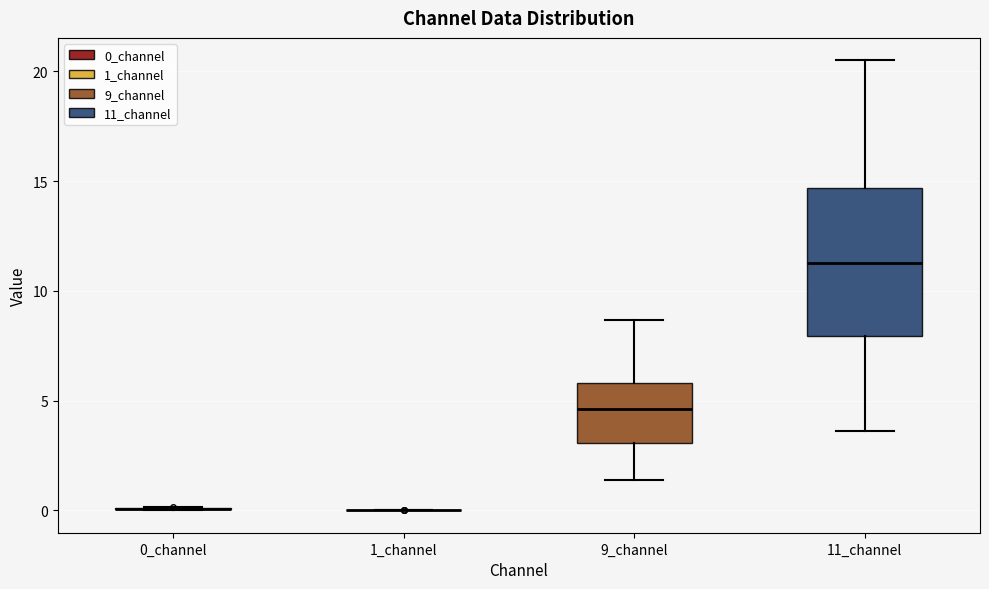

Reading left to right, transcribe this box plot: for each box, give where its median line is, the range the box spans, and where its two whiskers end, as read against the y-axis. The values are not printed on the chart, so give them approximately, as read against the axis.

0_channel: box collapsed to a line at 0.0, whiskers 0.0 to 0.0
1_channel: box collapsed to a line at 0.0, whiskers 0.0 to 0.0
9_channel: median 4.5, box 3.0 to 6.0, whiskers 1.5 to 8.5
11_channel: median 11.5, box 8.0 to 14.5, whiskers 3.5 to 20.5